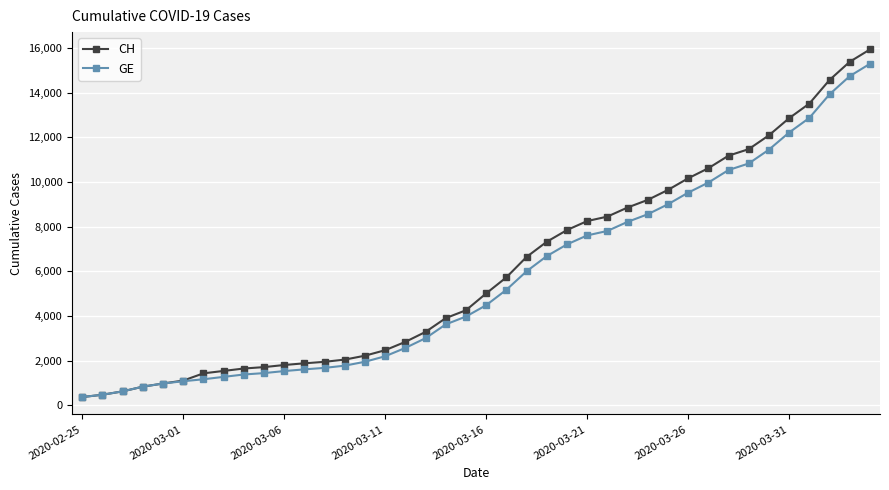

What is the value of the CH point at the 31st from the left?

10162